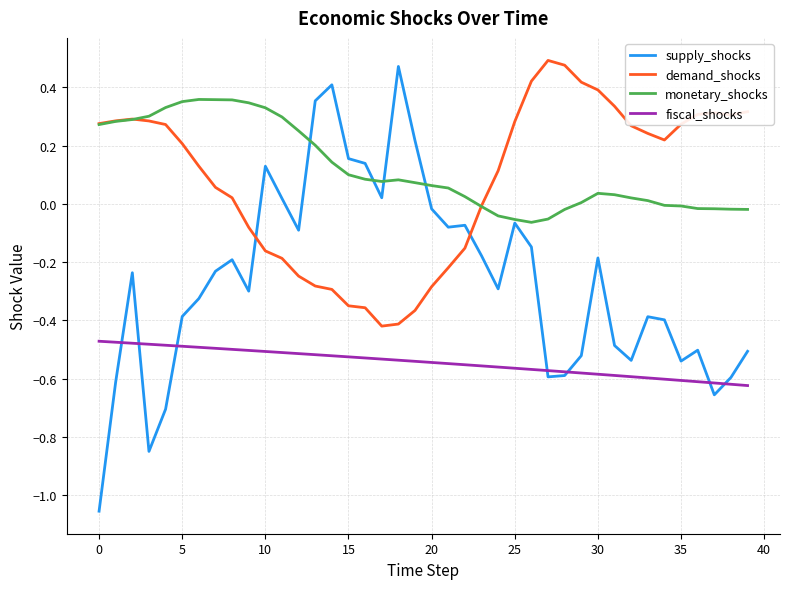

True or false: supply_shocks and demand_shocks cross at least once.

True